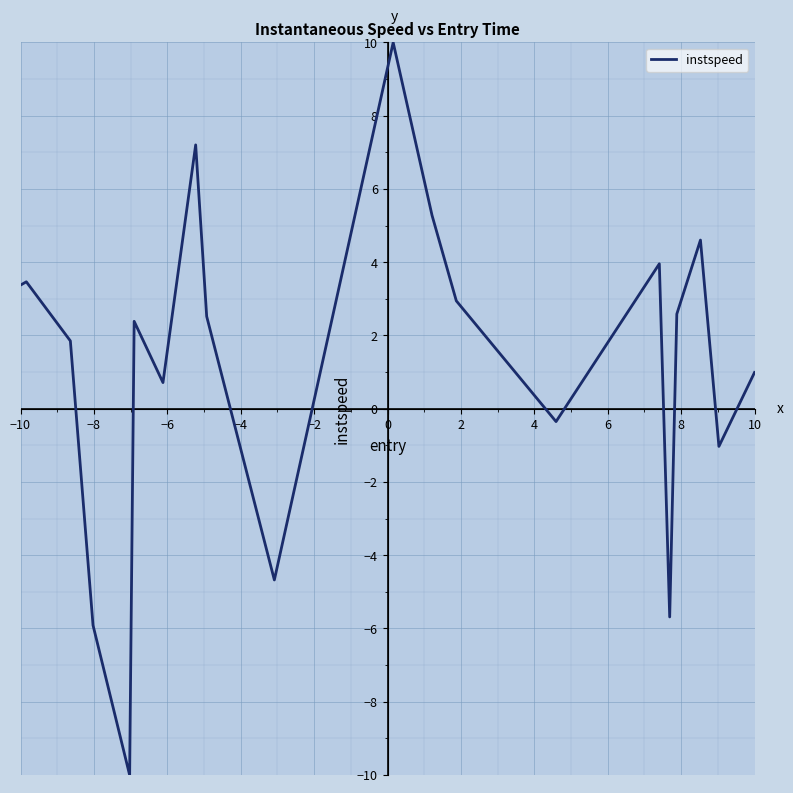

What is the minimum value shown in the chart?

-10.0